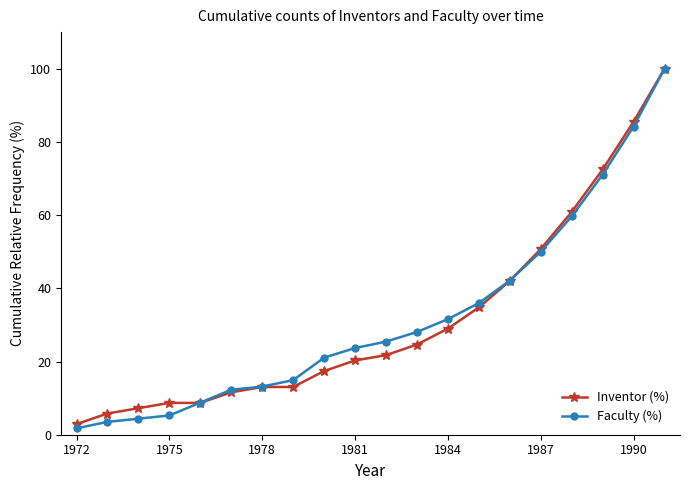

What is the value of the Inventor (%) point at the 10th from the left?

20.3